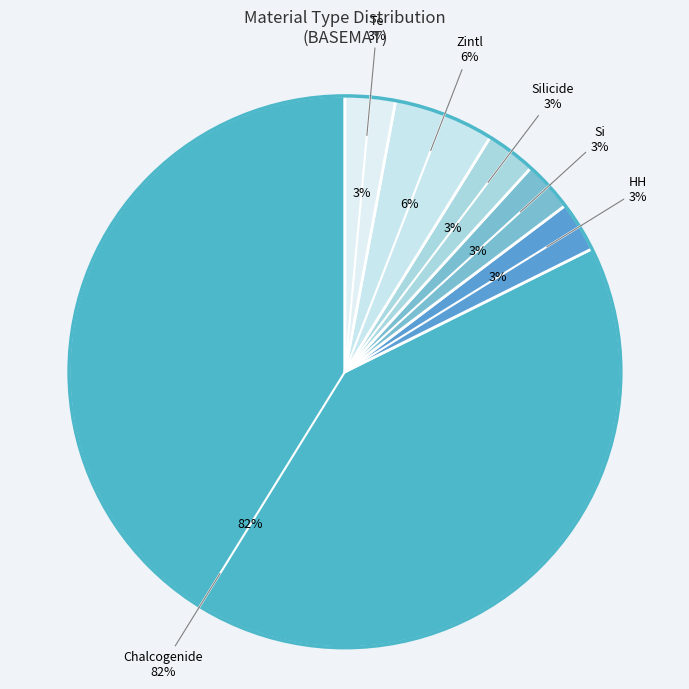

The BR (computation) slice represents 17% of the pie. True or false?

False